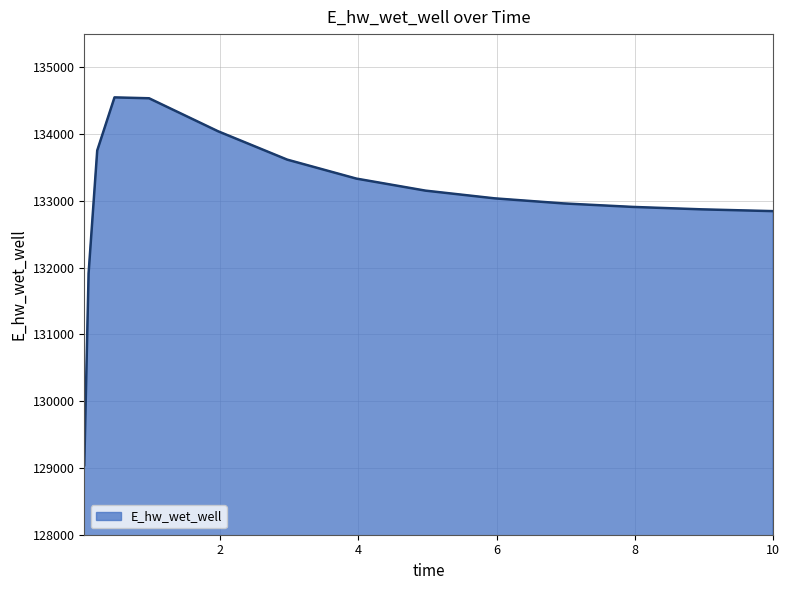

What is the smallest value displayed?

129042.0